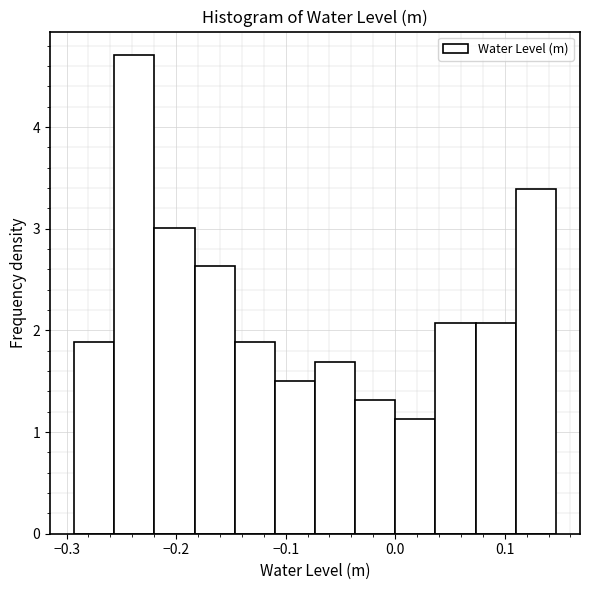

Read against the x-axis, roughly where is the centre of the tallest bar?

-0.24